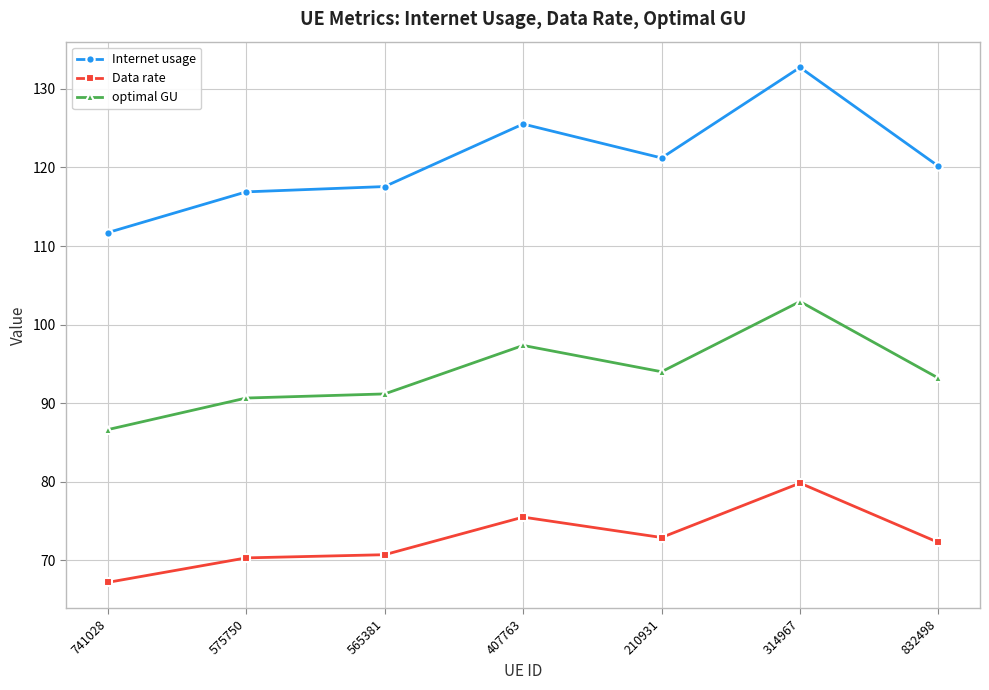

Does the chart display data point markers on the line(s)?

Yes